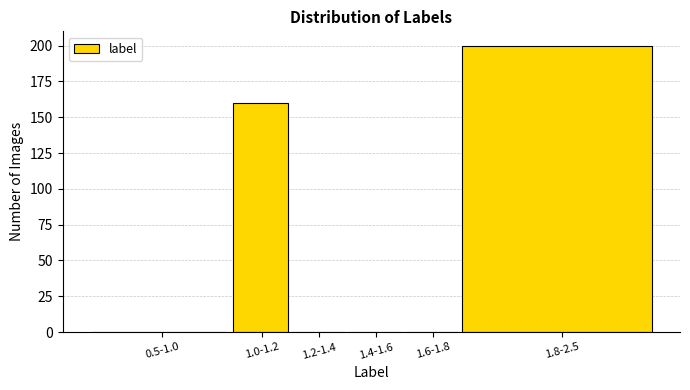

Reading right to left, transcribe all the data shown in this chart.

1.8-2.5=200	1.6-1.8=0	1.4-1.6=0	1.2-1.4=0	1.0-1.2=160	0.5-1.0=0